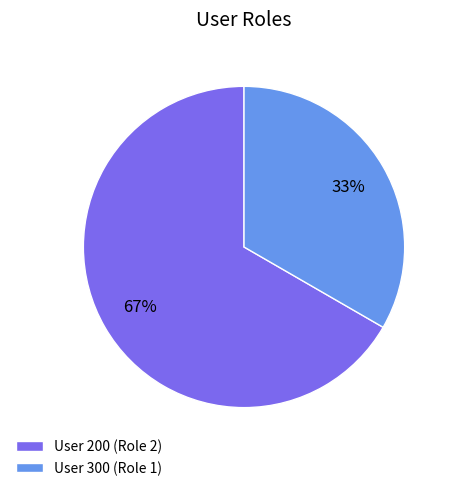

To the nearest percent, what is the average slice percentage?

50%